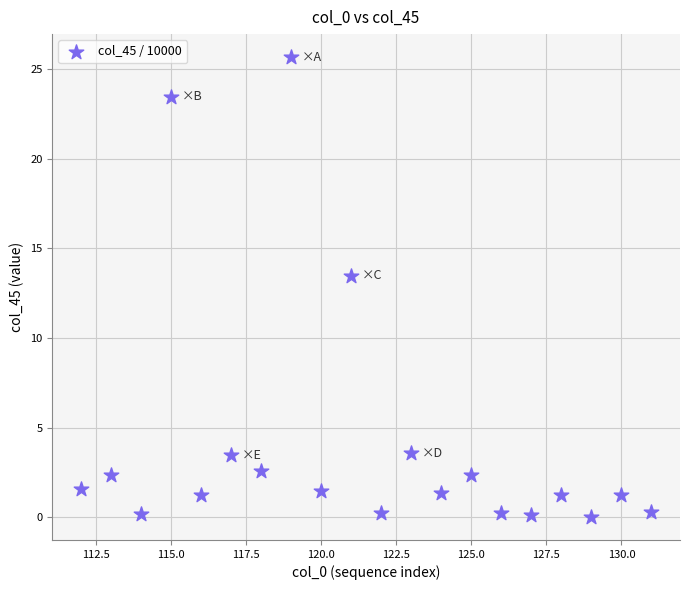

What is the range of Y values (max minus min)?

25.7